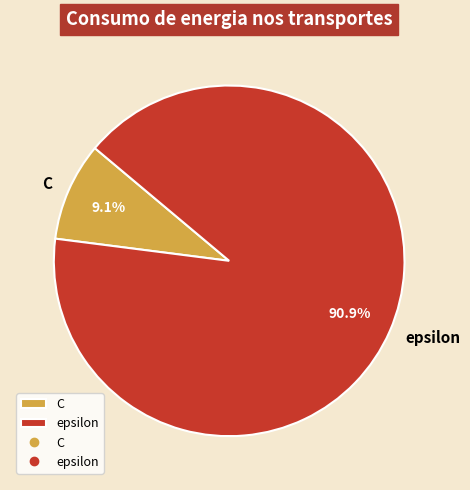

The C slice represents 9% of the pie. True or false?

True